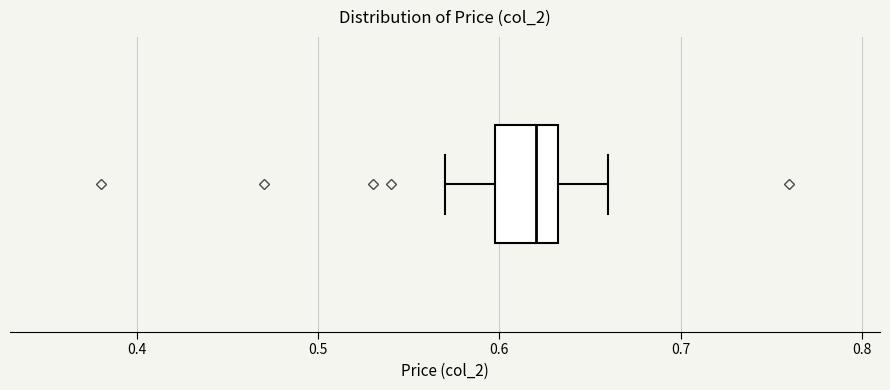

Read this box plot against the x-axis: the position of the median line, the range covered by the box, and the ends of both whiskers. The values are not printed on the chart, so give them approximately, as read against the axis.

median 0.62, box 0.60 to 0.63, whiskers 0.57 to 0.66